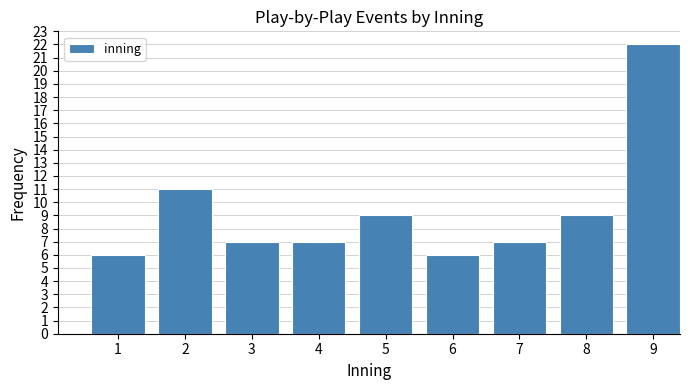

Reading right to left, extract all data points from this chart.

9=22	8=9	7=7	6=6	5=9	4=7	3=7	2=11	1=6